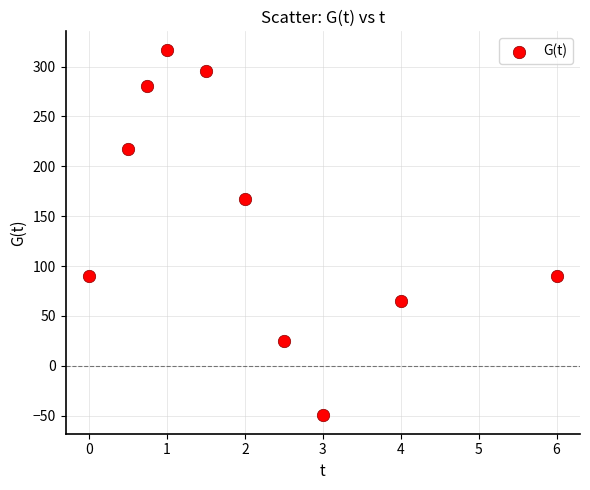

What Y value in the scatter plot is closest to 133?

167.3